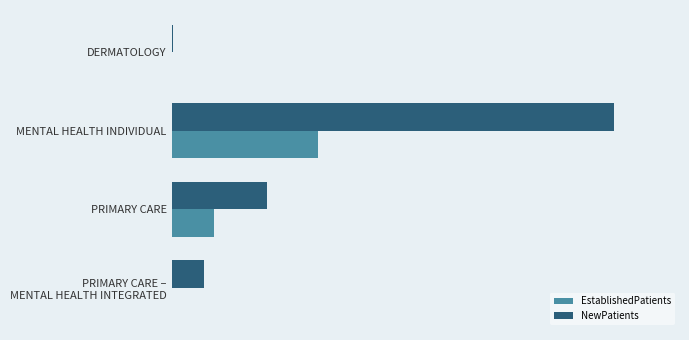

At which category is the sum across all series the highest?

MENTAL HEALTH INDIVIDUAL